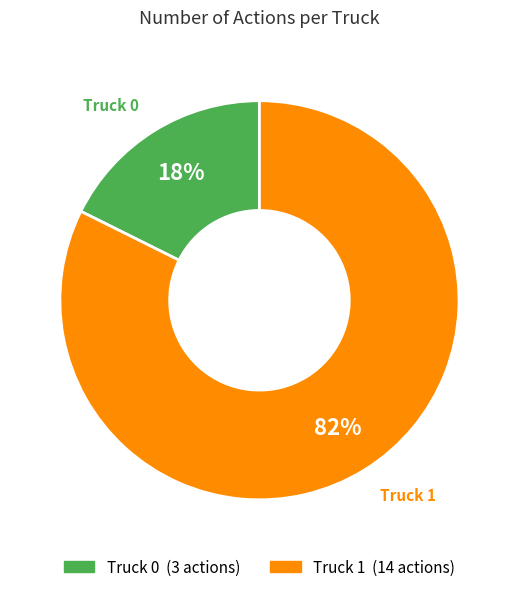

Which category accounts for the majority?

Truck 1